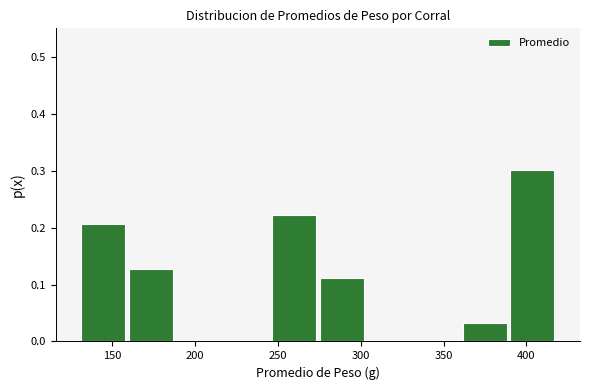

Over which range of the x-axis is the bar tallest?

390 to 420